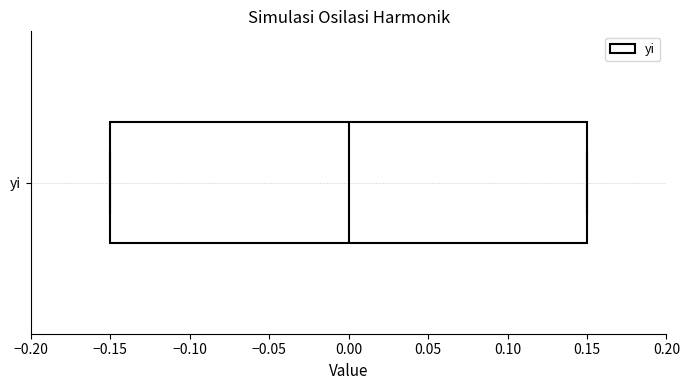

Where is the right edge of the box for yi on the x-axis? The values are not printed on the chart, so give them approximately, as read against the axis.

0.15